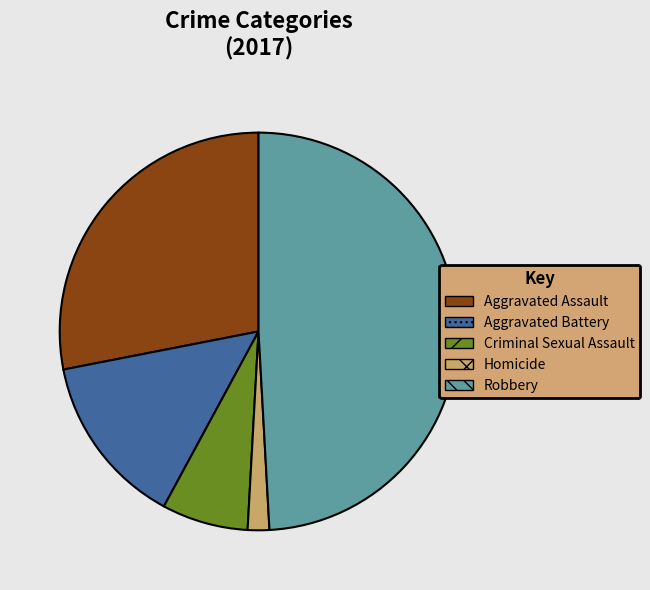

Rank the categories by value from highest to lowest.

Robbery, Aggravated Assault, Aggravated Battery, Criminal Sexual Assault, Homicide